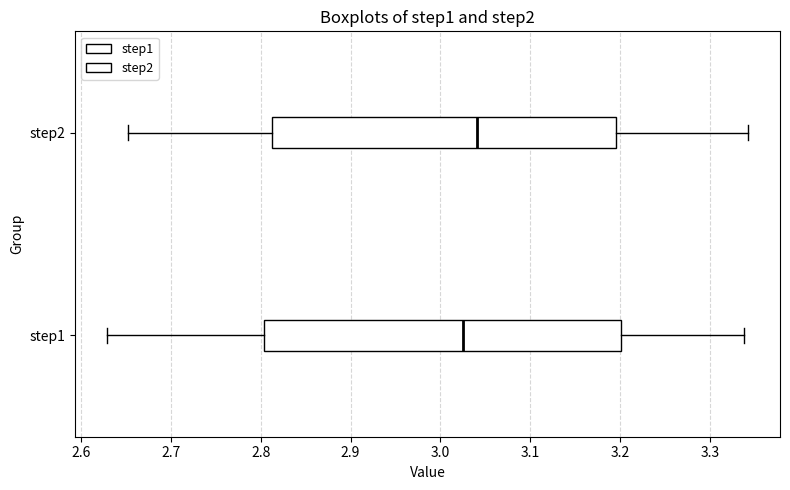

Reading bottom to top, transcribe this box plot: for each box, give where its median line is, the range the box spans, and where its two whiskers end, as read against the x-axis. The values are not printed on the chart, so give them approximately, as read against the axis.

step1: median 3.03, box 2.80 to 3.20, whiskers 2.63 to 3.34
step2: median 3.04, box 2.81 to 3.20, whiskers 2.65 to 3.34